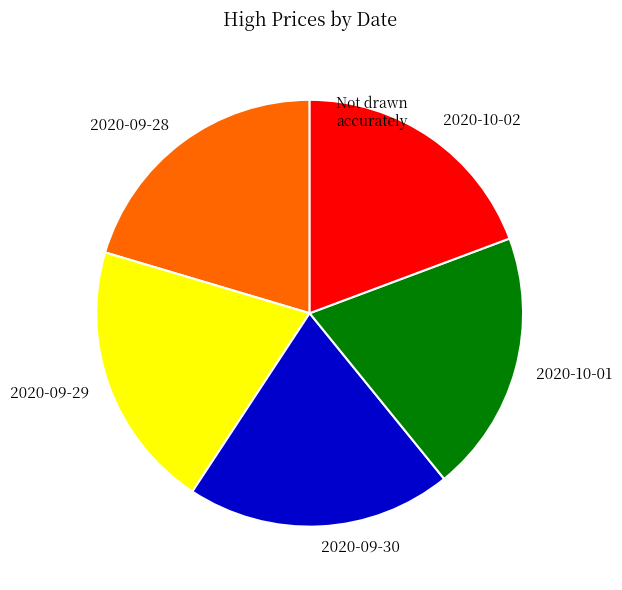

Is the sum of 2020-09-28 and 2020-10-01 greater than half?

No